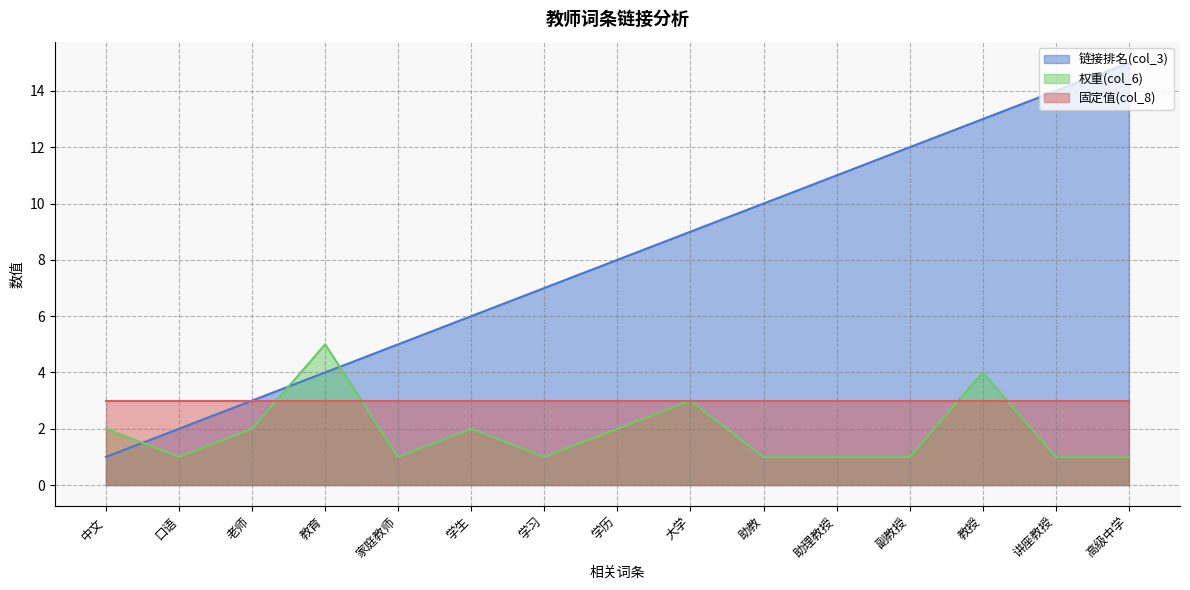

At which category does the chart reach its minimum across all series?

中文